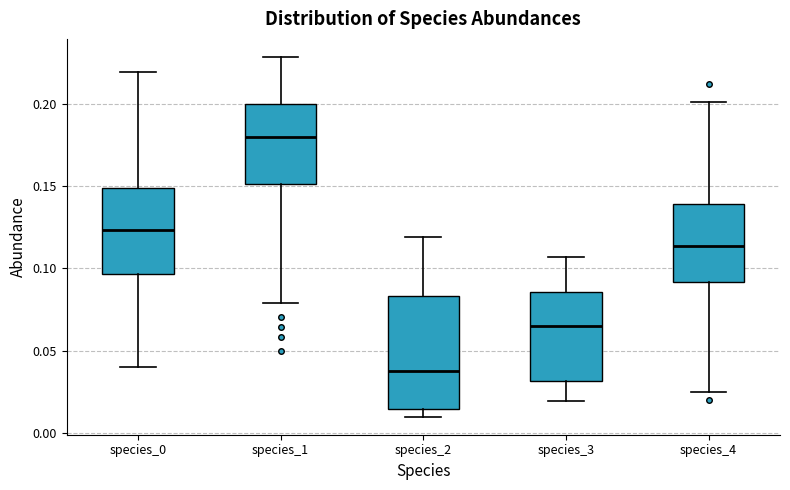

Reading left to right, read every box against the y-axis: the position of its median line, the range the box covers, and the ends of its whiskers. The values are not printed on the chart, so give them approximately, as read against the axis.

species_0: median 0.125, box 0.095 to 0.150, whiskers 0.040 to 0.220
species_1: median 0.180, box 0.150 to 0.200, whiskers 0.080 to 0.230
species_2: median 0.040, box 0.015 to 0.085, whiskers 0.010 to 0.120
species_3: median 0.065, box 0.030 to 0.085, whiskers 0.020 to 0.105
species_4: median 0.115, box 0.090 to 0.140, whiskers 0.025 to 0.200